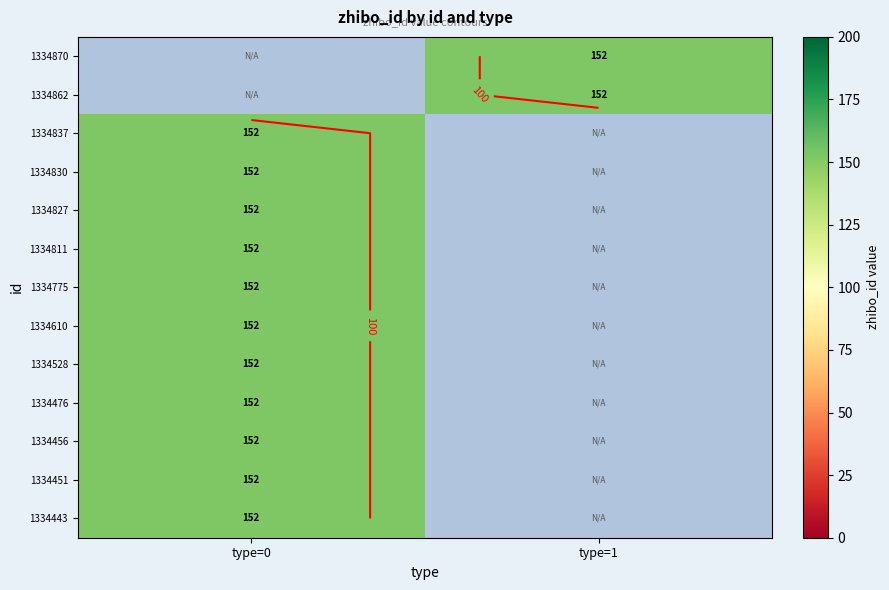

Rank the series by their average value, from highest to lowest.

1334870, 1334862, 1334837, 1334830, 1334827, 1334811, 1334775, 1334610, 1334528, 1334476, 1334456, 1334451, 1334443